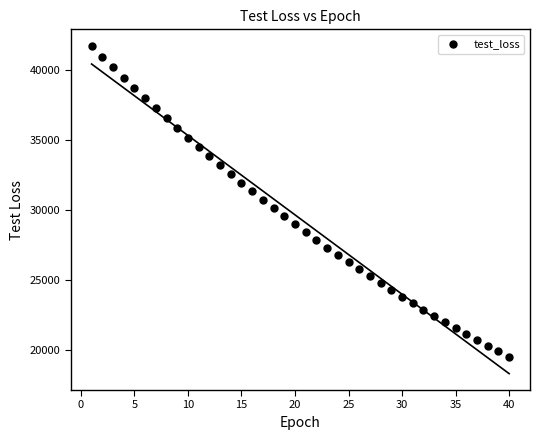

What is the range of Y values (max minus min)?

22241.8